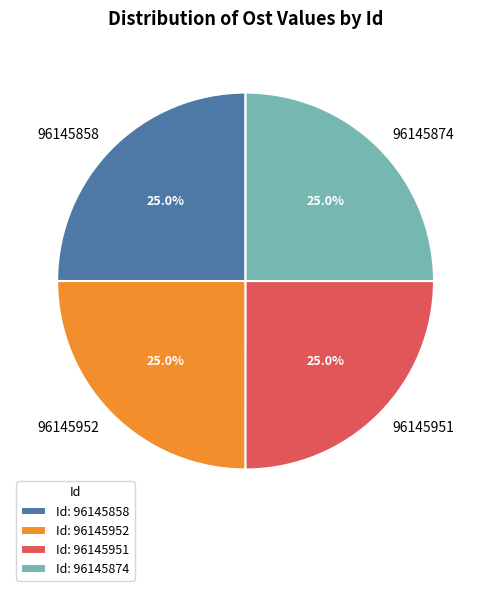

Does any single category account for the majority?

No